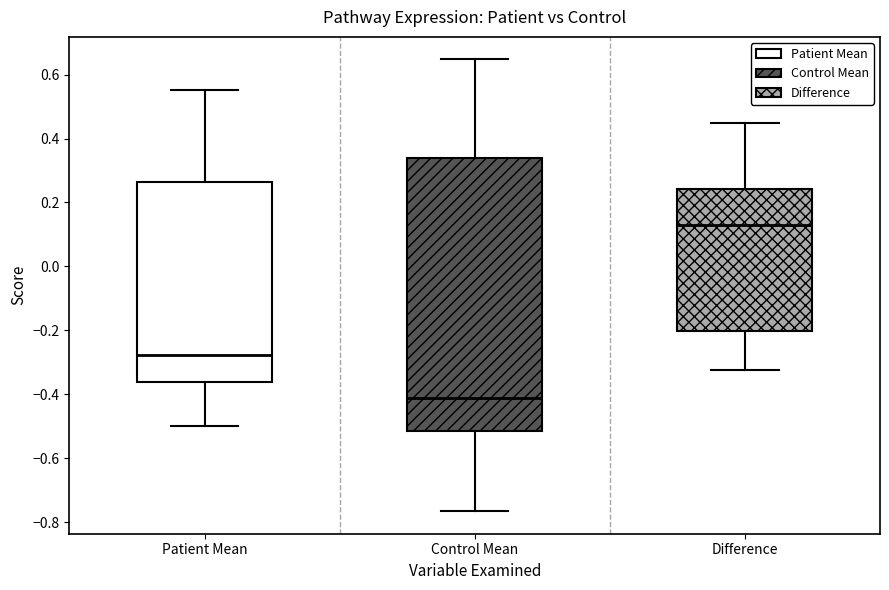

Where does the lower whisker of the box for Control Mean end on the y-axis? The values are not printed on the chart, so give them approximately, as read against the axis.

-0.76